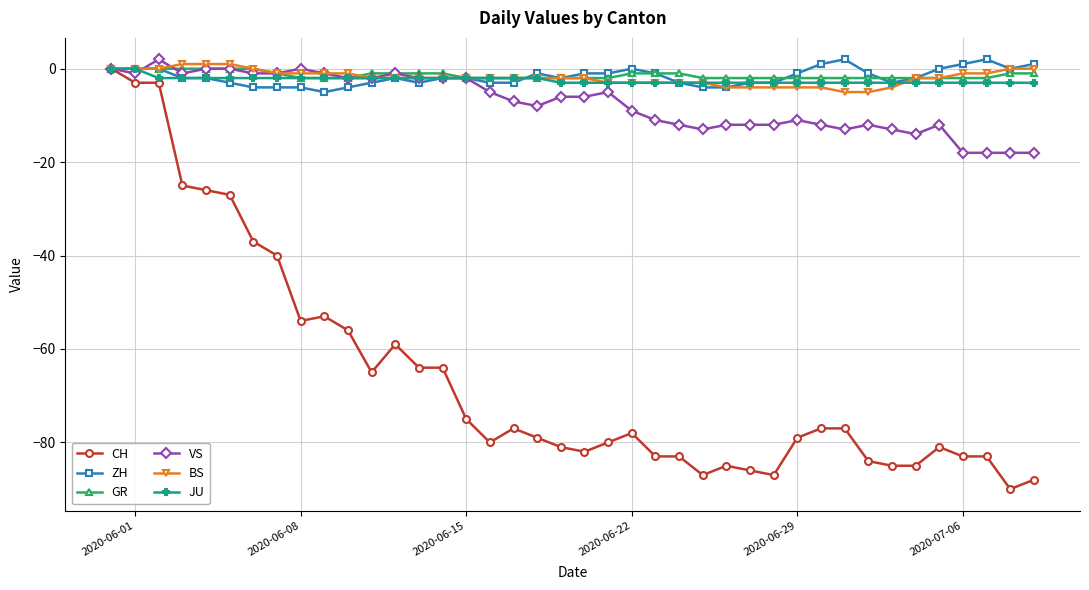

What is the lowest value of the JU series?

-3